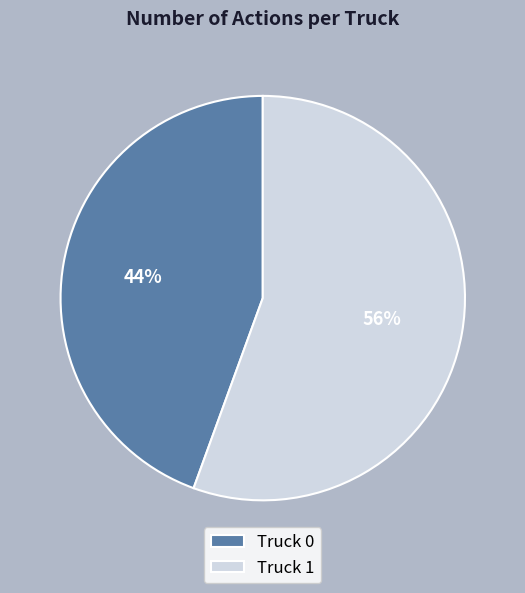

To the nearest percent, what is the combined percentage of Truck 1 and Truck 0?

100%